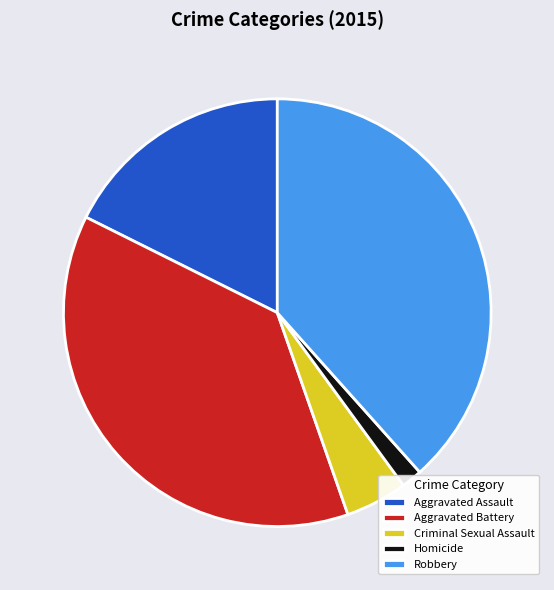

Is there a majority slice in this chart?

No